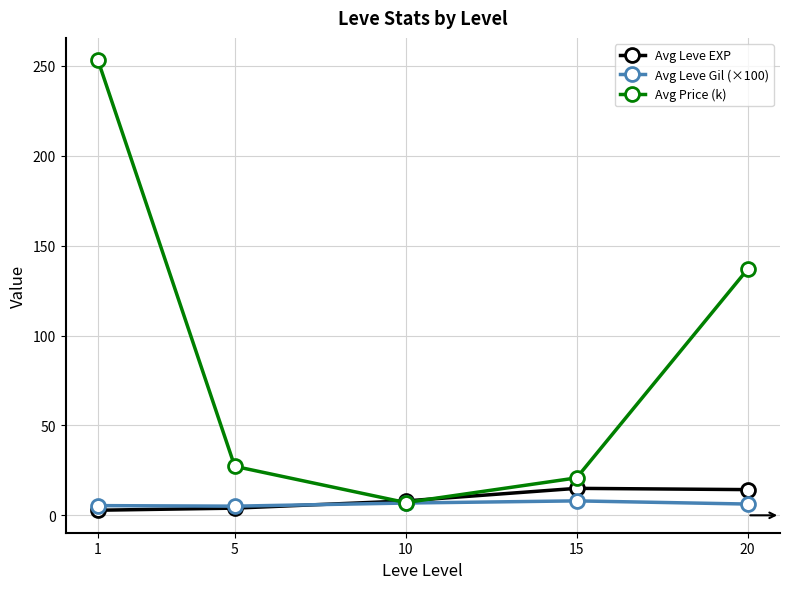

Which series has the widest spread of values?

Avg Price (k)